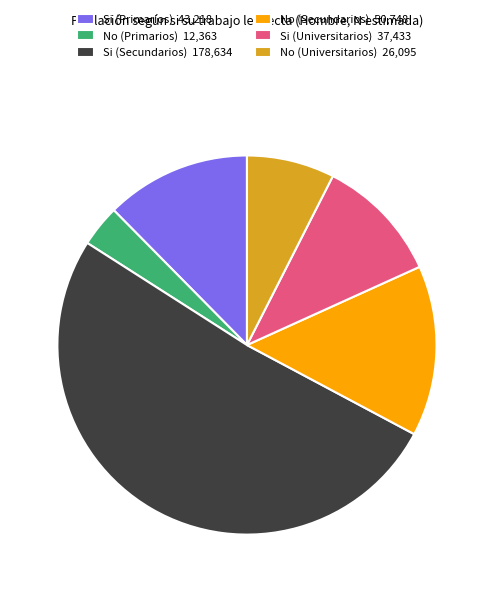

Is there any slice that represents more than half of the pie?

Yes